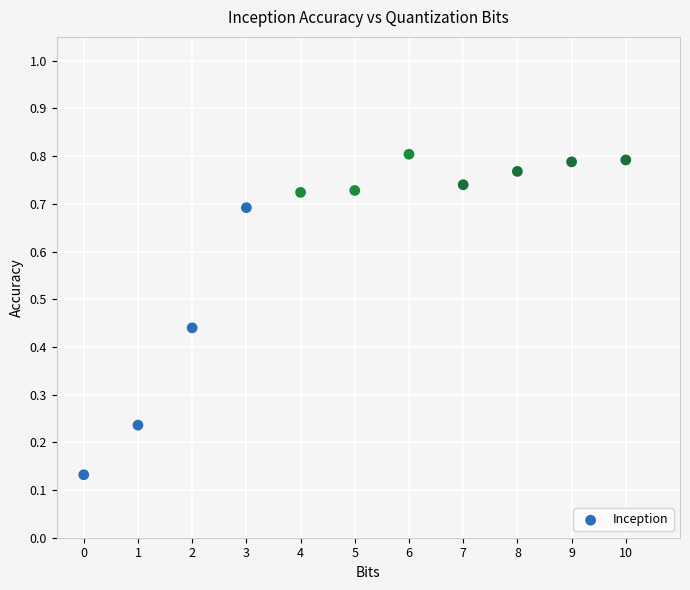

What is the average Y value?

0.6